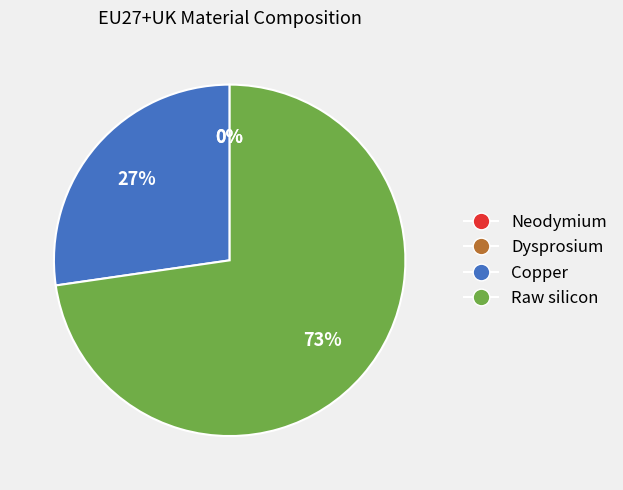

Which category has the smallest portion of the pie?

Dysprosium